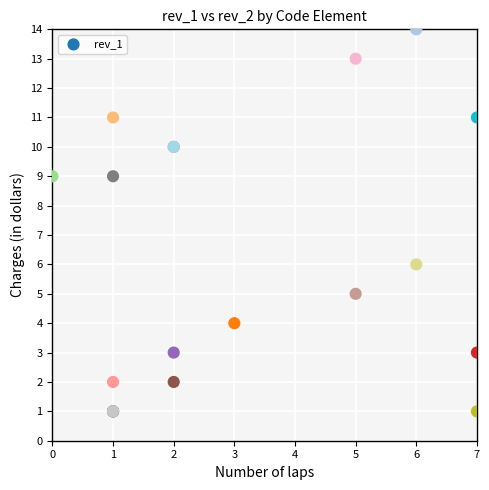

What Y value in the scatter plot is closest to 7?

6